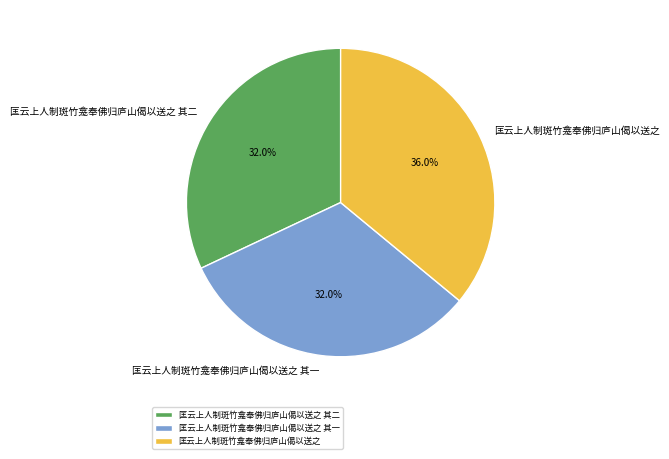

What percentage is the 匡云上人制斑竹龛奉佛归庐山偈以送之 其一 slice, to the nearest percent?

32%